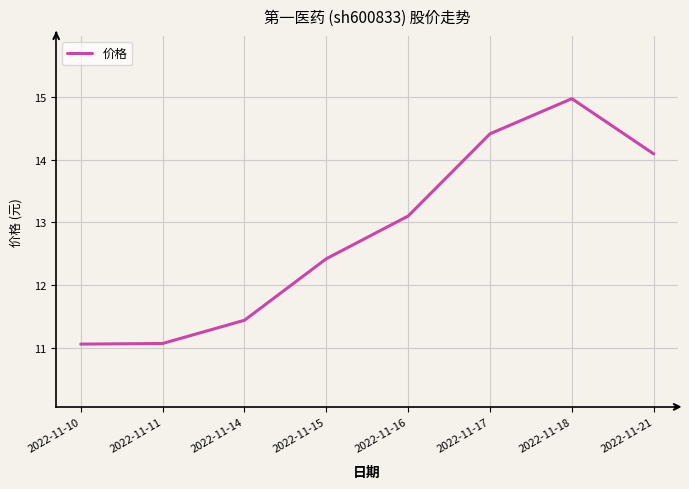

True or false: the data has more than 1 interior local peaks.

False